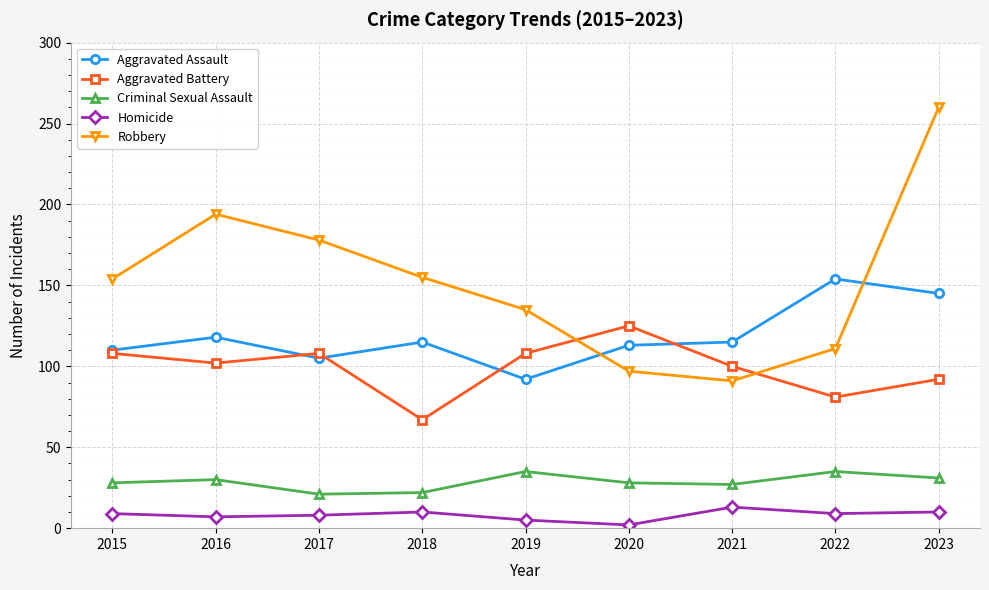

At which label does Aggravated Battery reach its minimum?

2018